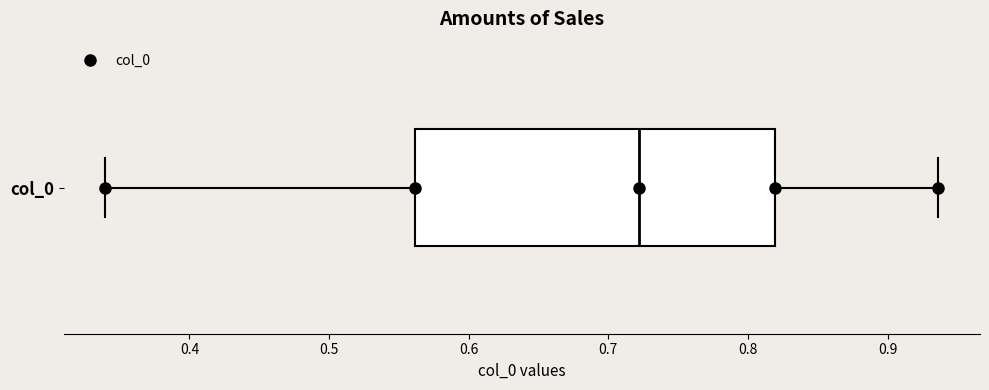

Transcribe this box plot: give where the median line is, the range the box spans, and where the two whiskers end, as read against the x-axis. The values are not printed on the chart, so give them approximately, as read against the axis.

median 0.72, box 0.56 to 0.82, whiskers 0.34 to 0.94